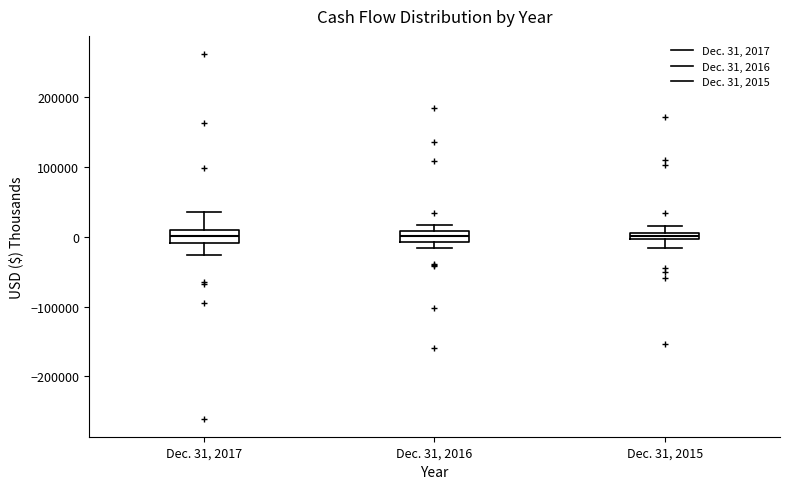

Where is the lower edge of the box for Dec. 31, 2015 on the y-axis? The values are not printed on the chart, so give them approximately, as read against the axis.

0